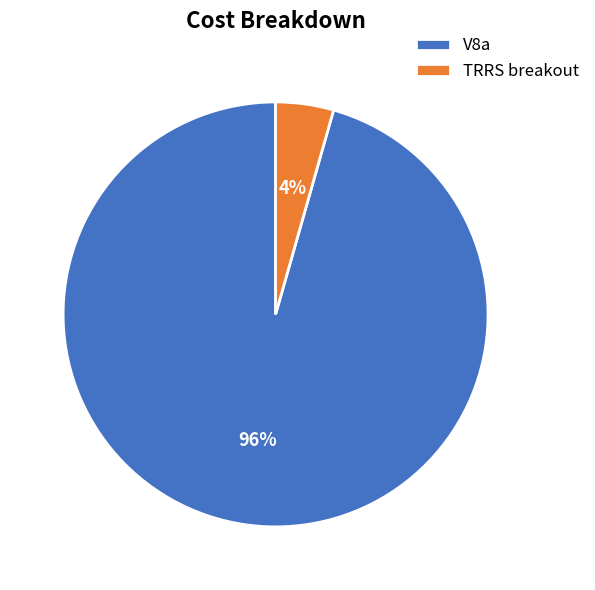

What percentage is the TRRS breakout slice, to the nearest percent?

4%